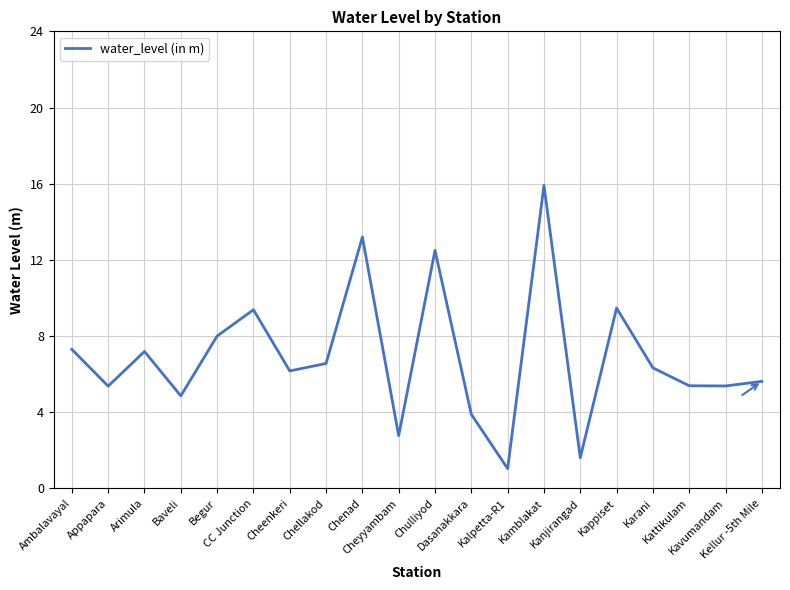

What is the smallest value displayed?

1.0